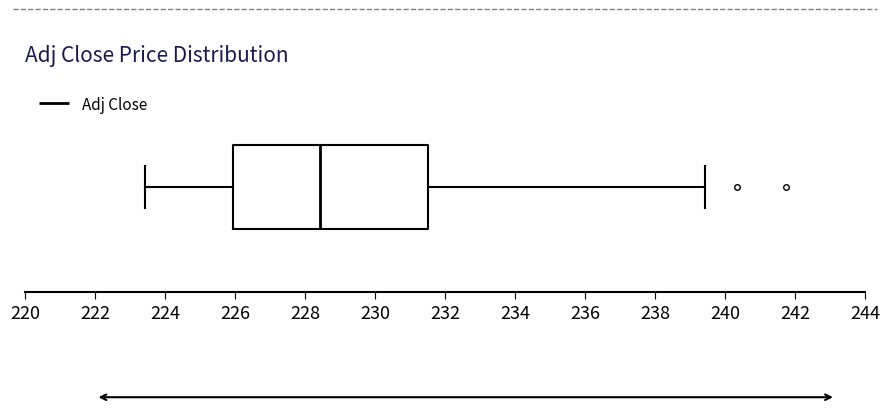

Read this box plot against the x-axis: the position of the median line, the range covered by the box, and the ends of both whiskers. The values are not printed on the chart, so give them approximately, as read against the axis.

median 228.4, box 226.0 to 231.6, whiskers 223.4 to 239.4